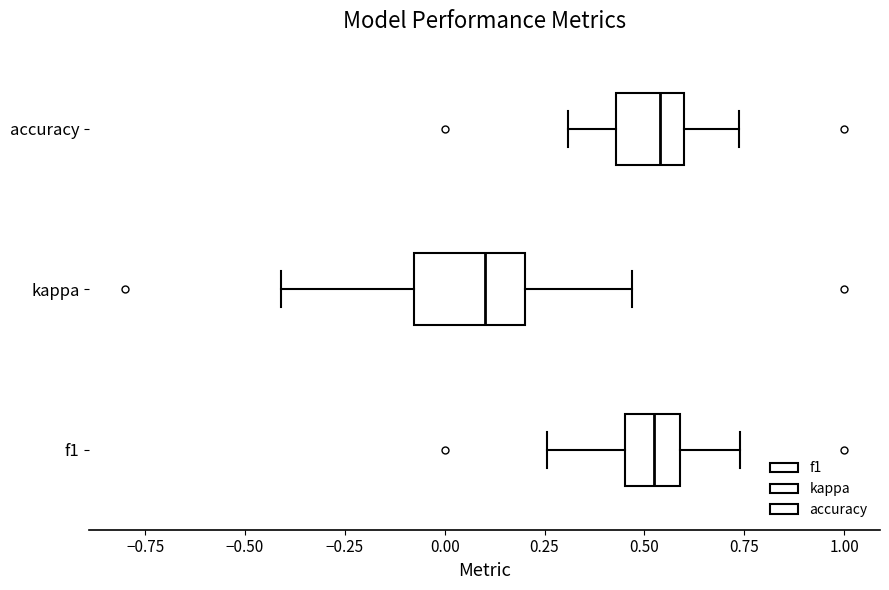

Which box's median line is the furthest to the left?

kappa